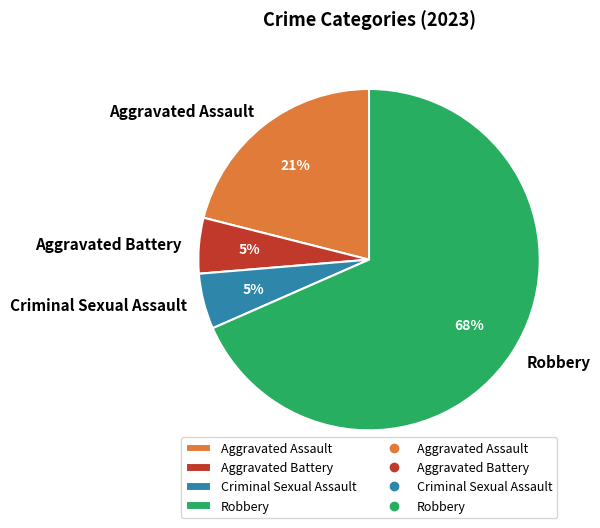

Is the sum of Criminal Sexual Assault and Aggravated Battery greater than half?

No